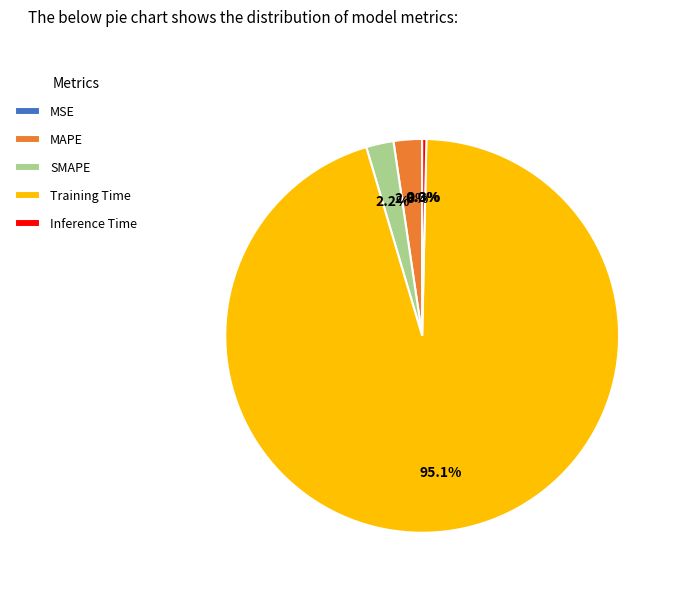

To the nearest percent, what is the difference between the largest and smallest slice percentages?

95%